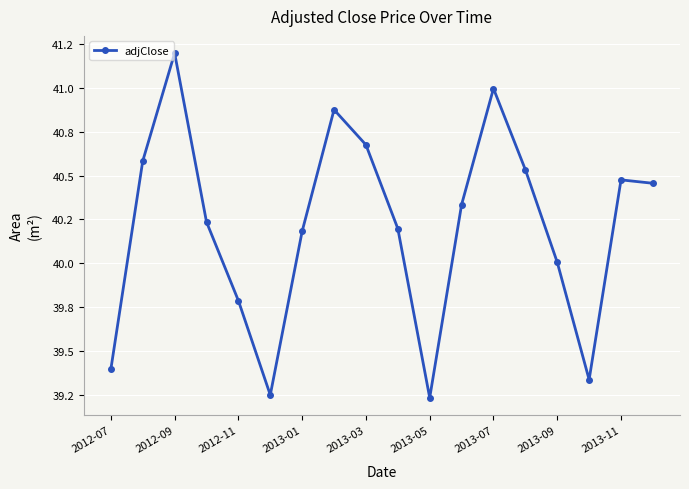

What is the value of the 17th point from the left?

40.5